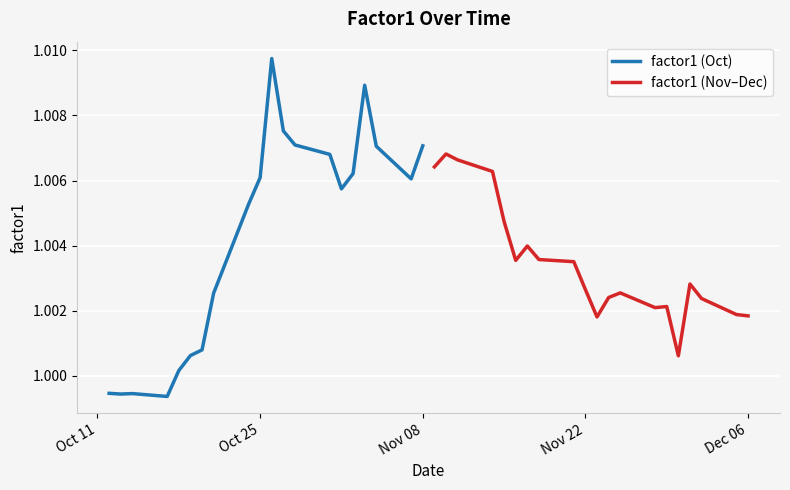

Does the chart display data point markers on the line(s)?

No